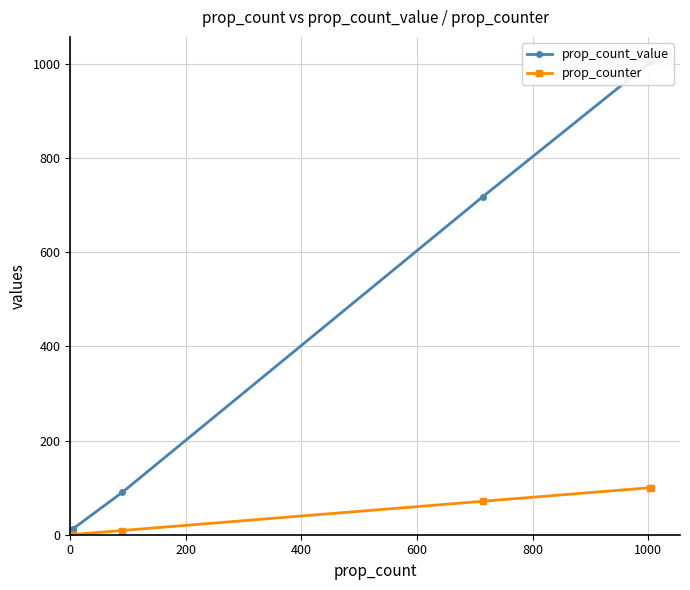

What is the average value of the prop_counter series?

28.1